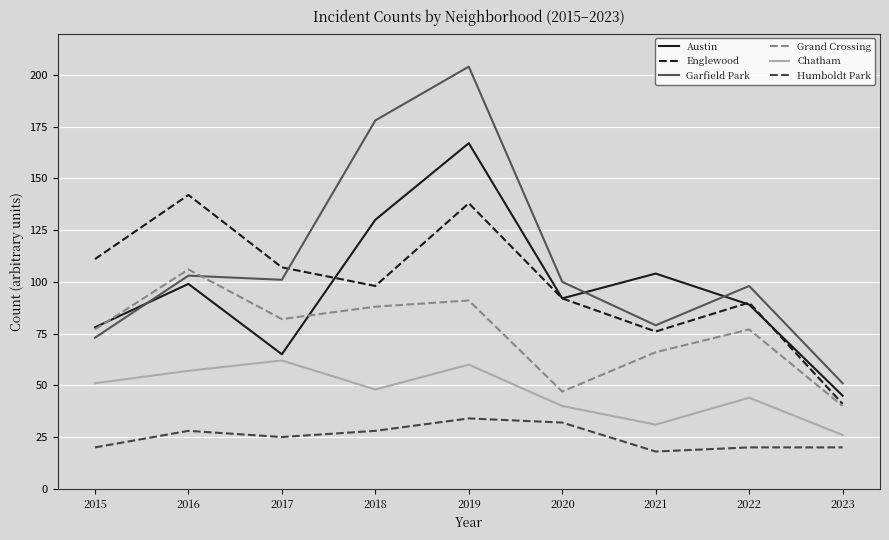

What are all the series names shown in the legend?

Austin, Englewood, Garfield Park, Grand Crossing, Chatham, Humboldt Park